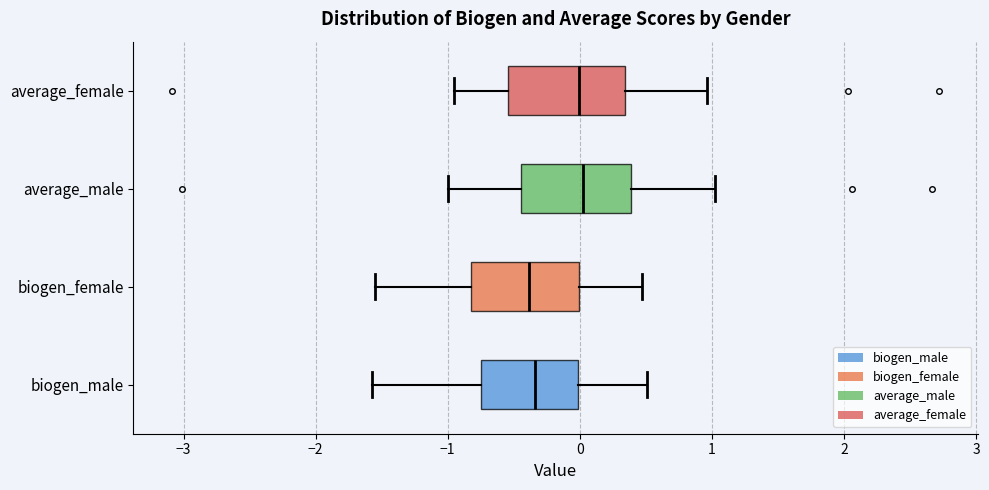

Reading bottom to top, transcribe this box plot: for each box, give where its median line is, the range the box spans, and where its two whiskers end, as read against the x-axis. The values are not printed on the chart, so give them approximately, as read against the axis.

biogen_male: median -0.3, box -0.7 to 0.0, whiskers -1.6 to 0.5
biogen_female: median -0.4, box -0.8 to 0.0, whiskers -1.6 to 0.5
average_male: median 0.0, box -0.4 to 0.4, whiskers -1.0 to 1.0
average_female: median 0.0, box -0.5 to 0.3, whiskers -1.0 to 1.0